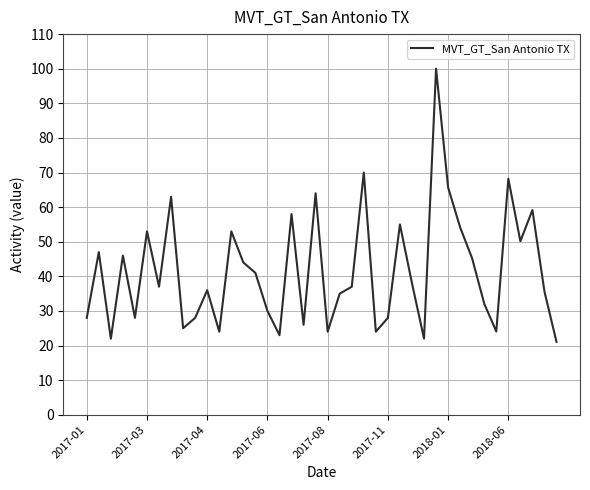

What is the smallest value displayed?

21.1